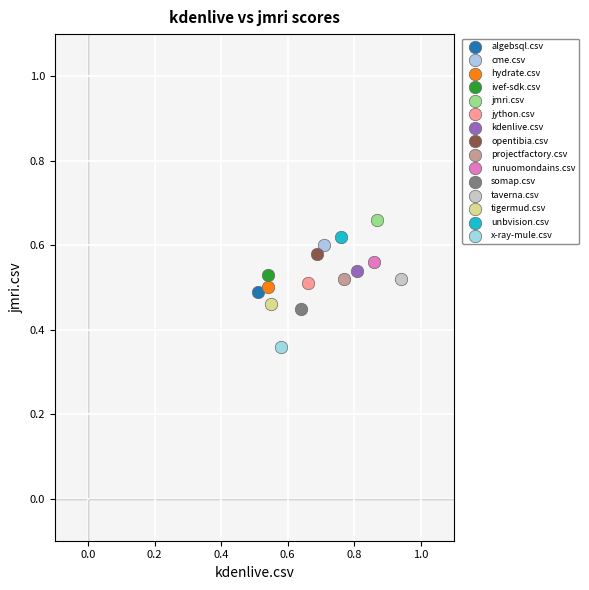

What are all the series names shown in the legend?

algebsql.csv, cme.csv, hydrate.csv, ivef-sdk.csv, jmri.csv, jython.csv, kdenlive.csv, opentibia.csv, projectfactory.csv, runuomondains.csv, somap.csv, taverna.csv, tigermud.csv, unbvision.csv, x-ray-mule.csv